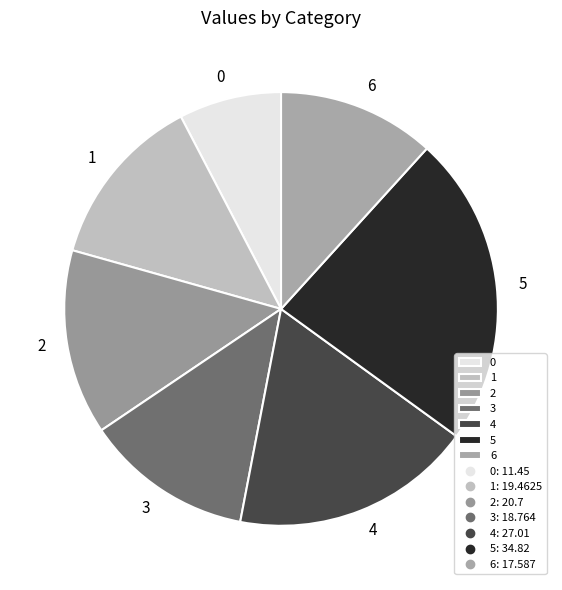

Which has a higher value, 4 or 6?

4